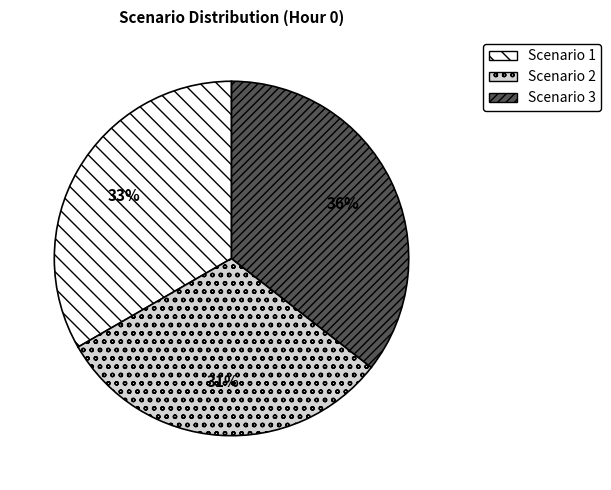

Does Scenario 3 represent more than half of the total?

No